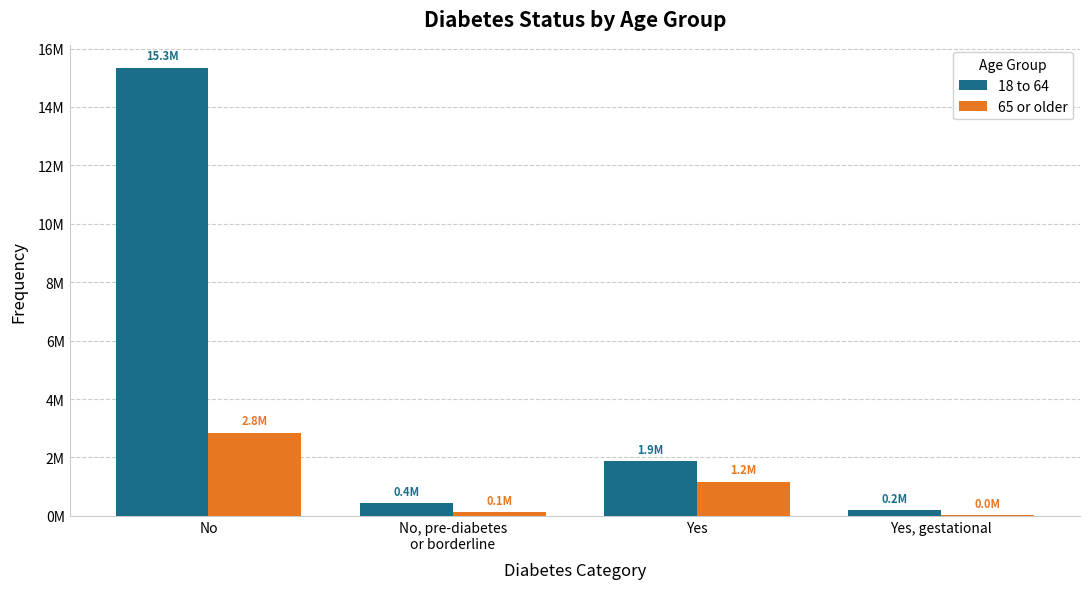

Reading left to right, extract all data points from this chart.

18 to 64: 15338558.2	424279.4	1865214.9	192152.9
65 or older: 2841940.8	121659.0	1161483.3	22215.9